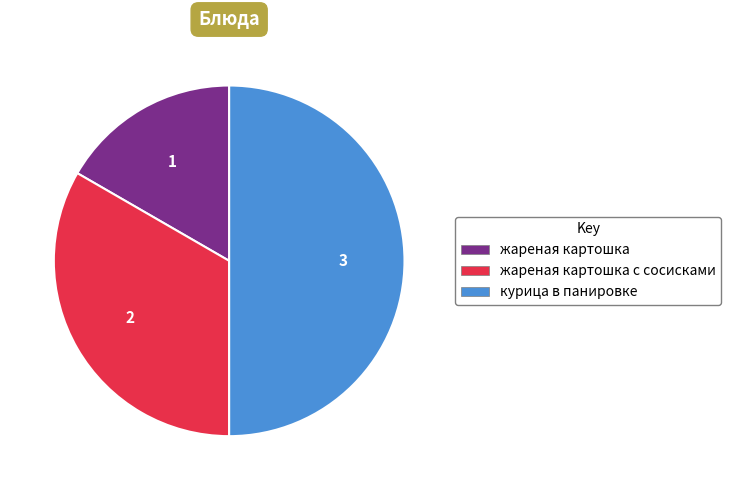

Count the number of slices in the pie.

3